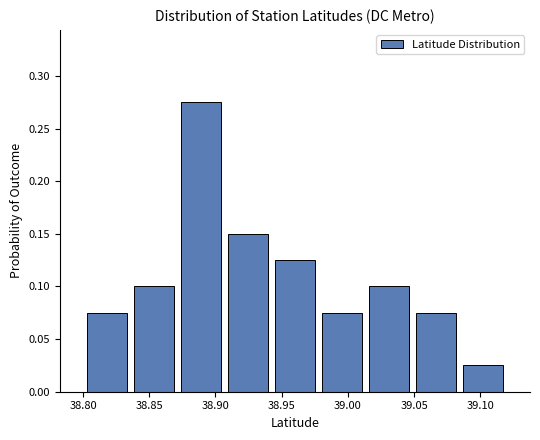

What is the height of the bar covering 39.050 to 39.085 on the x-axis? Neither the bar edges nor the heights are printed on the chart, so give them approximately, as read against the axes.

0.075